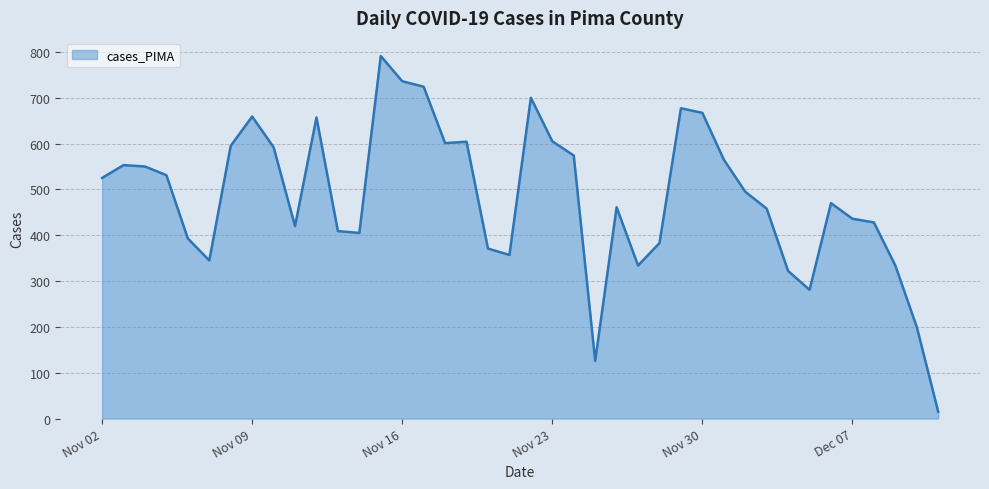

What is the difference between the maximum and minimum values?

776